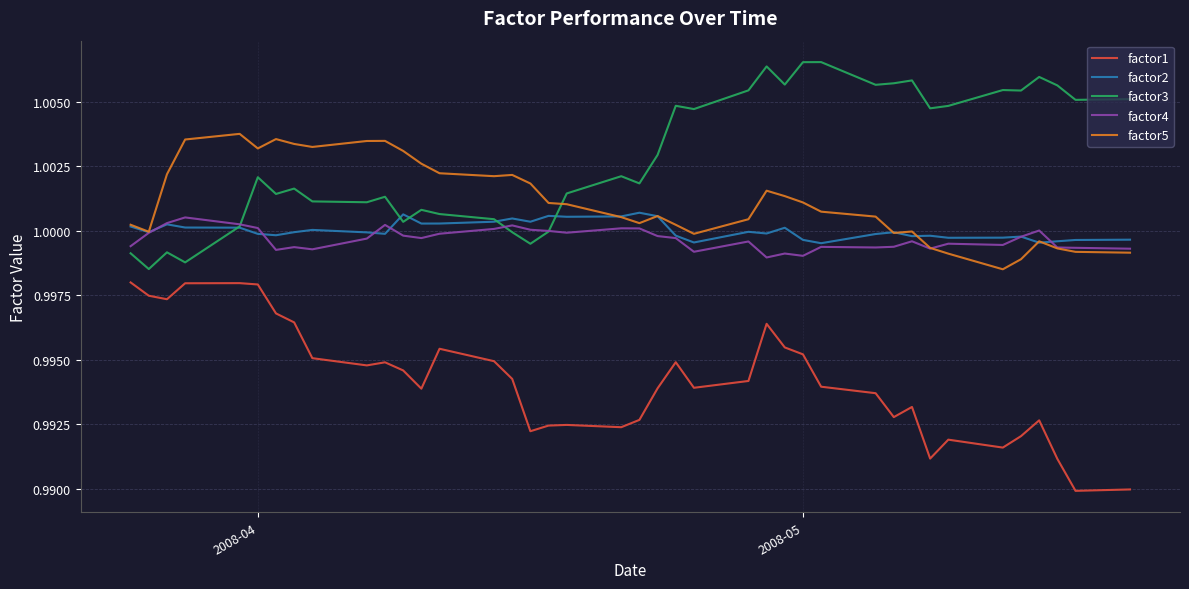

True or false: factor1 and factor3 intersect in this chart.

False